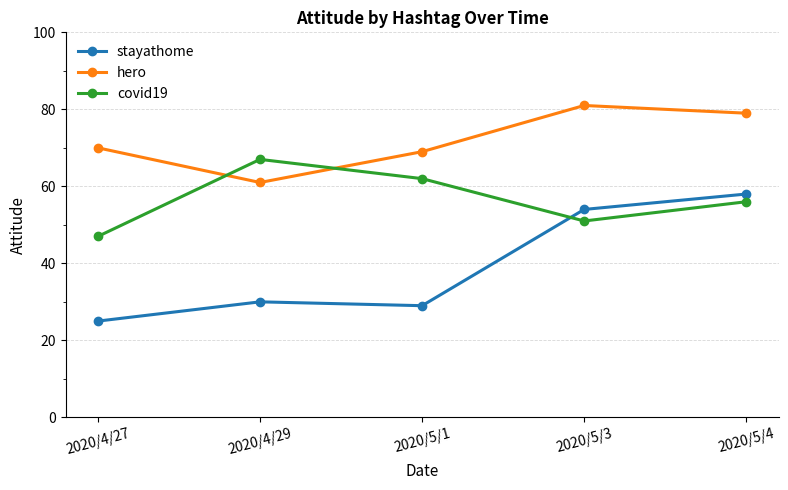

What is the approximate value of hero at 2020/5/1?

69